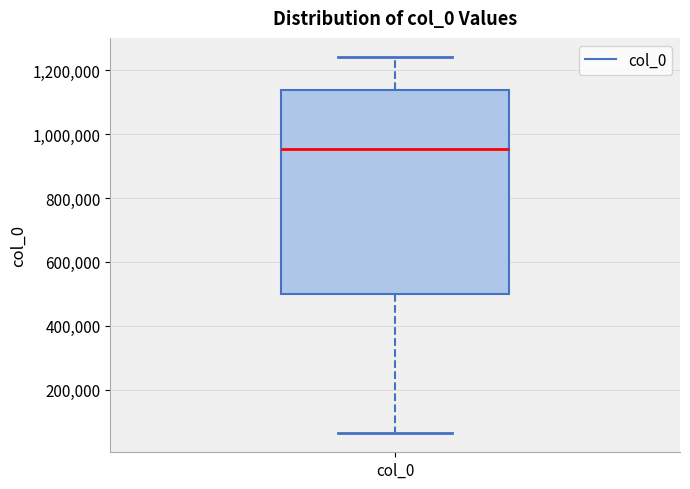

Where does the lower whisker of the box for col_0 end on the y-axis? The values are not printed on the chart, so give them approximately, as read against the axis.

60000